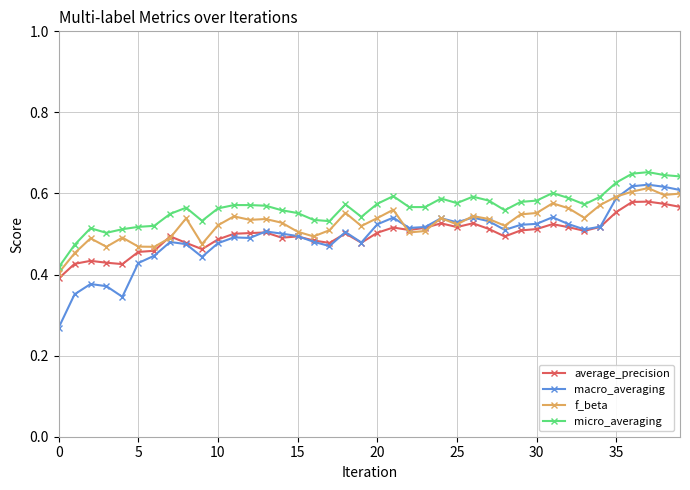

Count the average_precision values in the range 0 to 1.

40